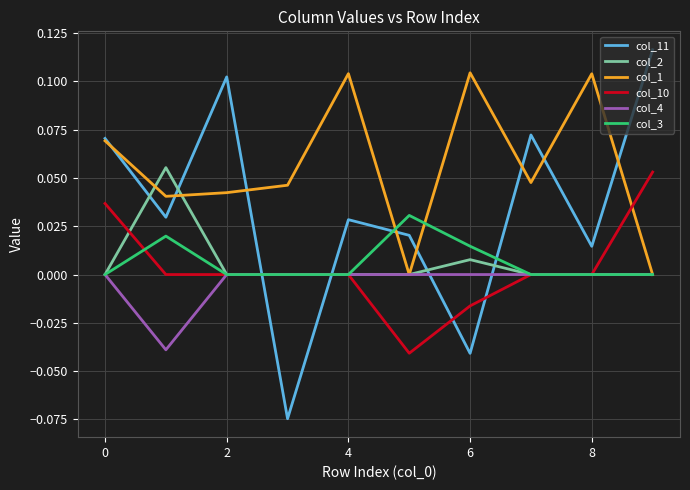

What are all the series names shown in the legend?

col_11, col_2, col_1, col_10, col_4, col_3